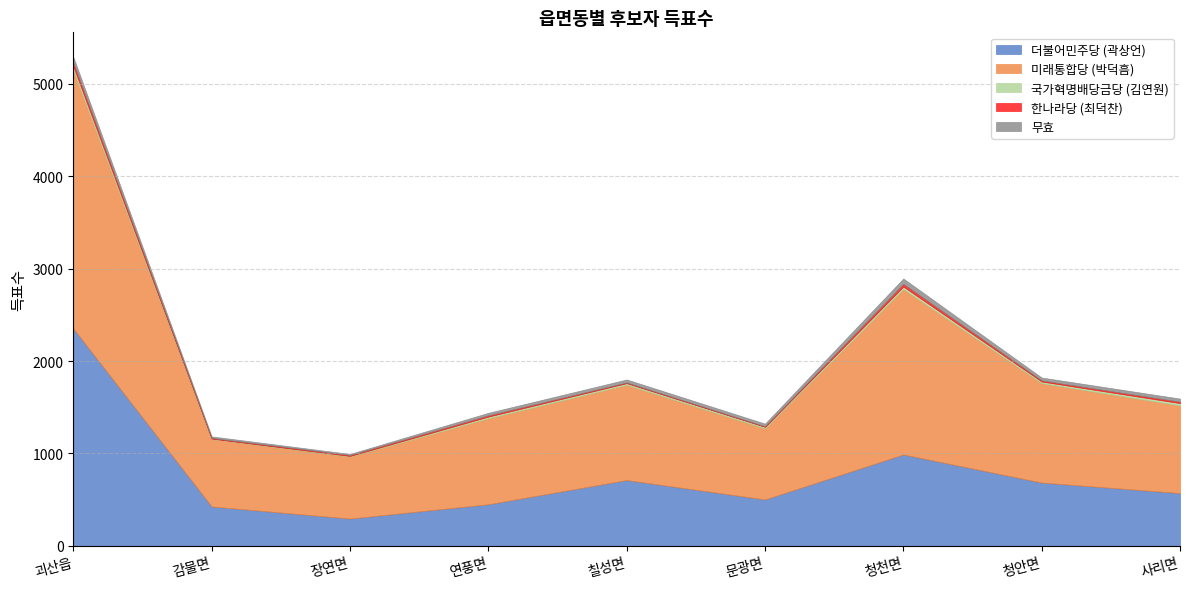

What is the value of the 한나라당 (최덕찬) point at the 3rd from the left?

9